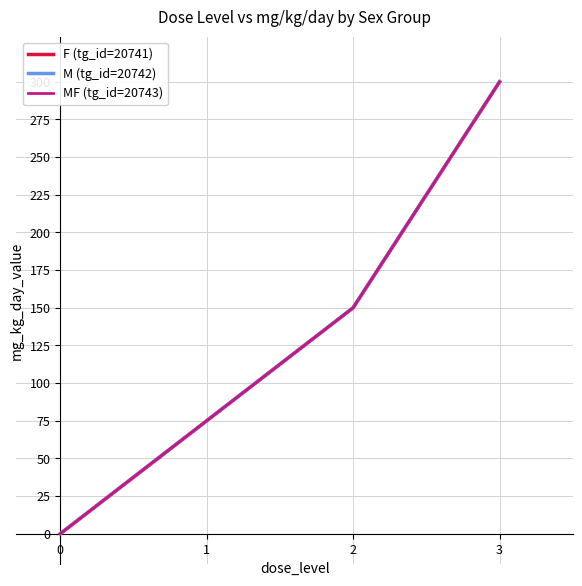

Is this an area chart (filled region under the line)?

No